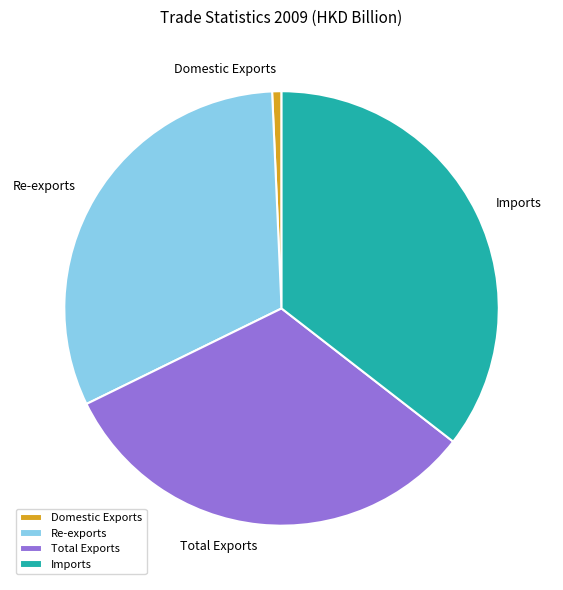

Which slice is the largest?

Imports